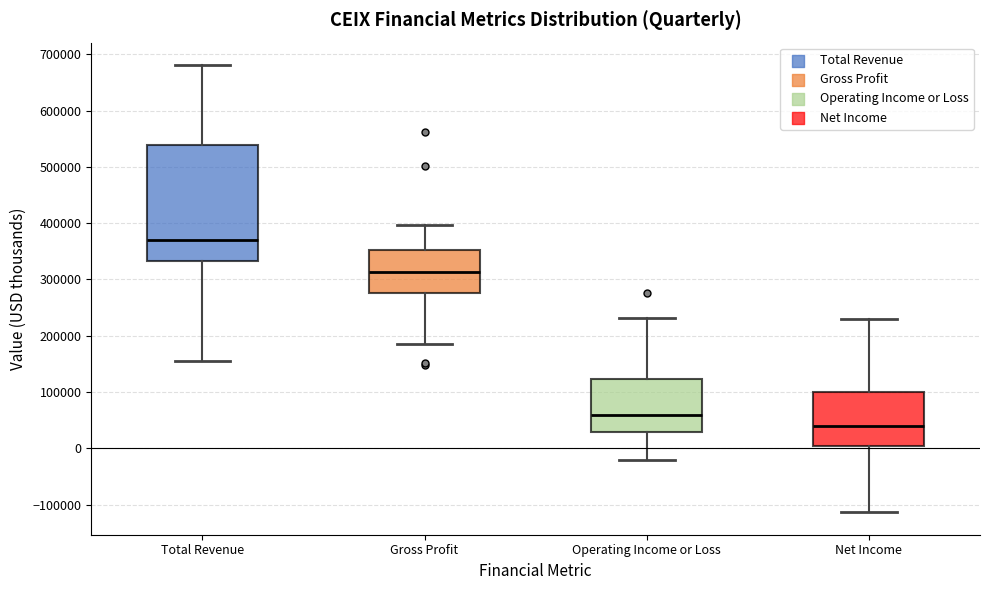

Reading left to right, transcribe this box plot: for each box, give where its median line is, the range the box spans, and where its two whiskers end, as read against the y-axis. The values are not printed on the chart, so give them approximately, as read against the axis.

Total Revenue: median 370000, box 330000 to 540000, whiskers 160000 to 680000
Gross Profit: median 310000, box 280000 to 350000, whiskers 190000 to 400000
Operating Income or Loss: median 60000, box 30000 to 120000, whiskers -20000 to 230000
Net Income: median 40000, box 0 to 100000, whiskers -110000 to 230000